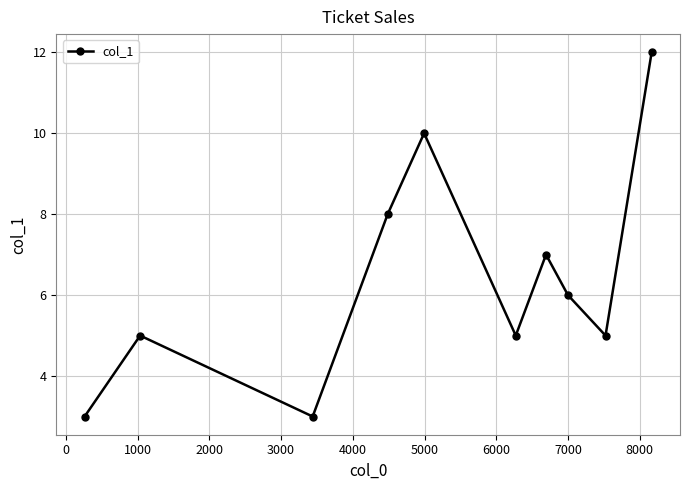

Reading left to right, list all the values displayed in this chart.

3	5	3	8	10	5	7	6	5	12